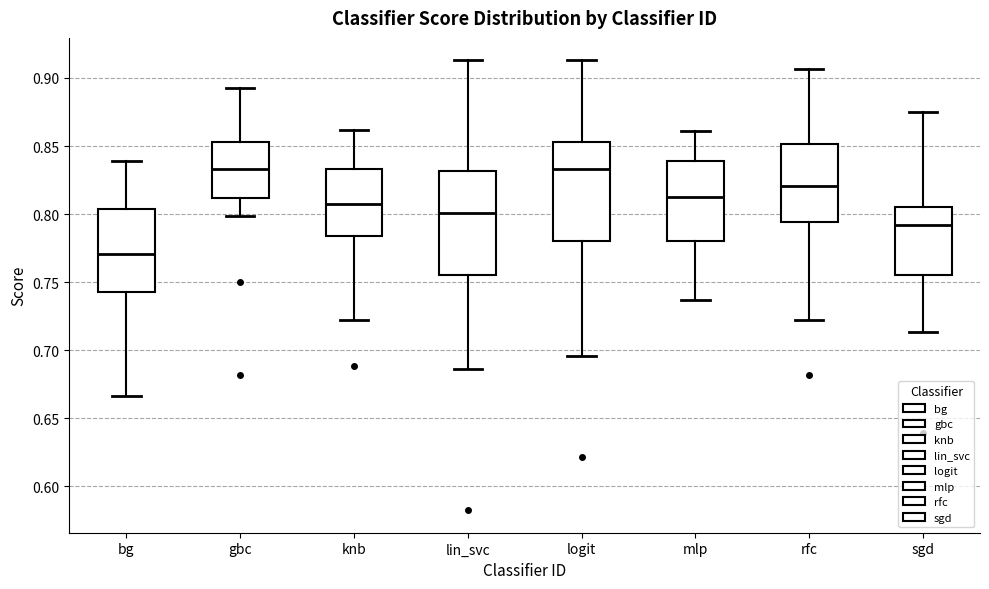

Reading left to right, transcribe this box plot: for each box, give where its median line is, the range the box spans, and where its two whiskers end, as read against the y-axis. The values are not printed on the chart, so give them approximately, as read against the axis.

bg: median 0.770, box 0.745 to 0.805, whiskers 0.665 to 0.840
gbc: median 0.835, box 0.810 to 0.855, whiskers 0.800 to 0.895
knb: median 0.810, box 0.785 to 0.835, whiskers 0.720 to 0.860
lin_svc: median 0.800, box 0.755 to 0.830, whiskers 0.685 to 0.915
logit: median 0.835, box 0.780 to 0.855, whiskers 0.695 to 0.915
mlp: median 0.815, box 0.780 to 0.840, whiskers 0.735 to 0.860
rfc: median 0.820, box 0.795 to 0.850, whiskers 0.720 to 0.905
sgd: median 0.790, box 0.755 to 0.805, whiskers 0.715 to 0.875